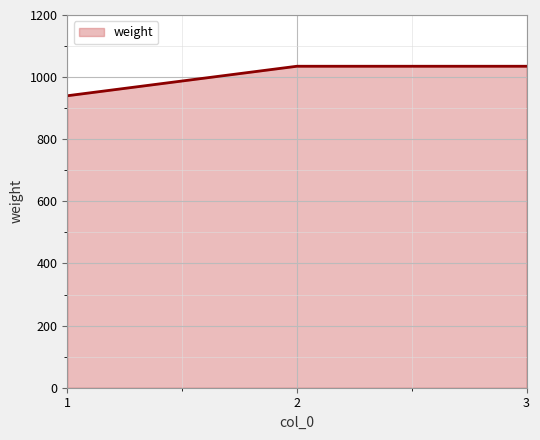

What is the ratio of the value at 3 to the value at 1?

1.1